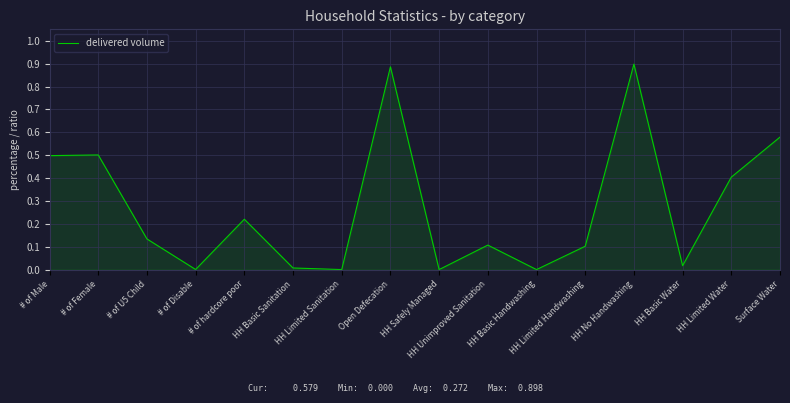

Does the chart display data point markers on the line(s)?

No